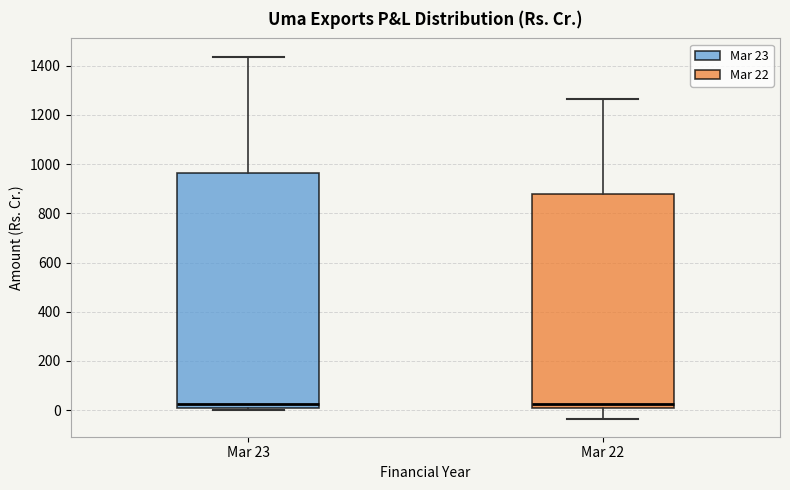

Reading left to right, read every box against the y-axis: the position of its median line, the range the box covers, and the ends of its whiskers. The values are not printed on the chart, so give them approximately, as read against the axis.

Mar 23: median 20, box 0 to 960, whiskers 0 (just below the box's lower edge) to 1440
Mar 22: median 20, box 0 to 880, whiskers -40 to 1260